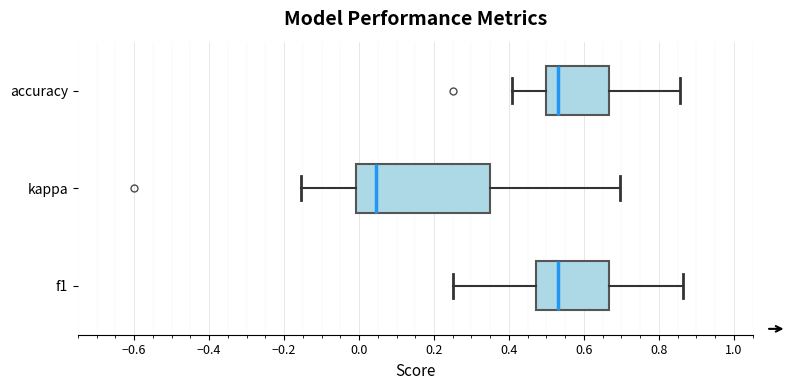

Reading bottom to top, transcribe this box plot: for each box, give where its median line is, the range the box spans, and where its two whiskers end, as read against the x-axis. The values are not printed on the chart, so give them approximately, as read against the axis.

f1: median 0.52, box 0.48 to 0.66, whiskers 0.26 to 0.86
kappa: median 0.04, box 0.00 to 0.36, whiskers -0.16 to 0.70
accuracy: median 0.52, box 0.50 to 0.66, whiskers 0.40 to 0.86